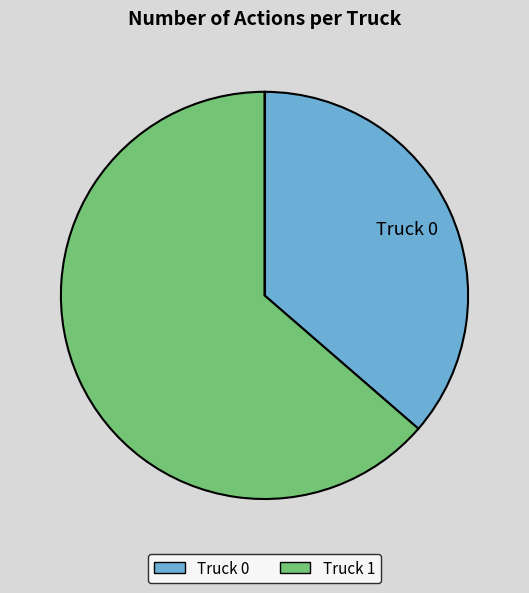

Which category has the smallest portion of the pie?

Truck 0